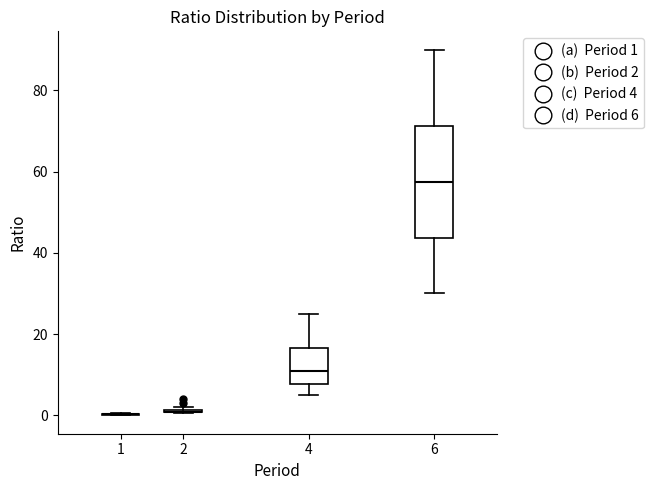

Where does the lower whisker of the box at x = 4 end on the y-axis? The values are not printed on the chart, so give them approximately, as read against the axis.

6